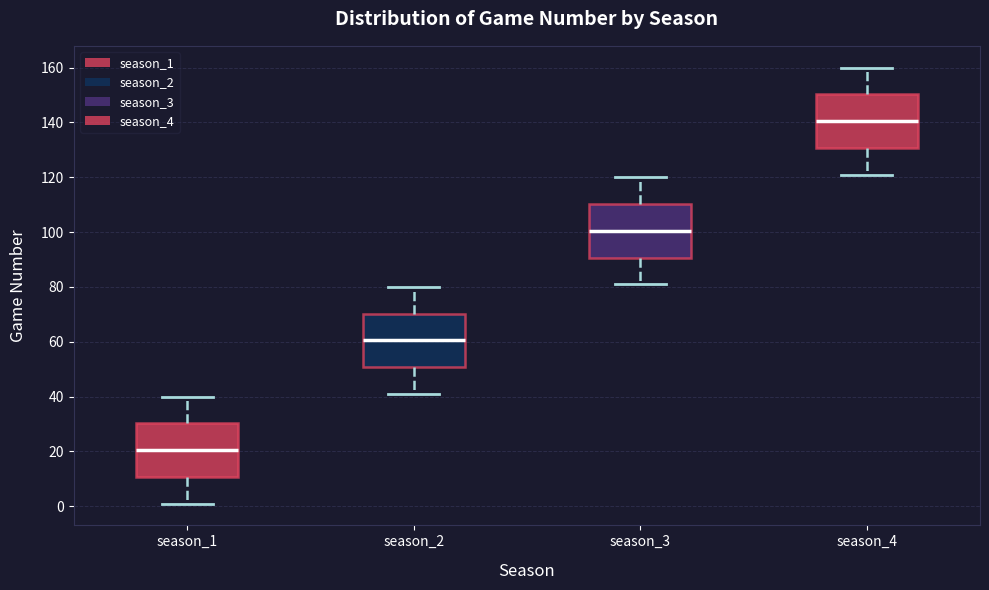

Which box's median line is the highest?

season_4